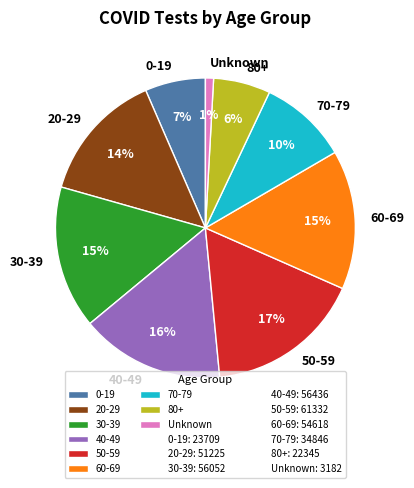

To the nearest percent, what percentage of the pie is 40-49?

16%